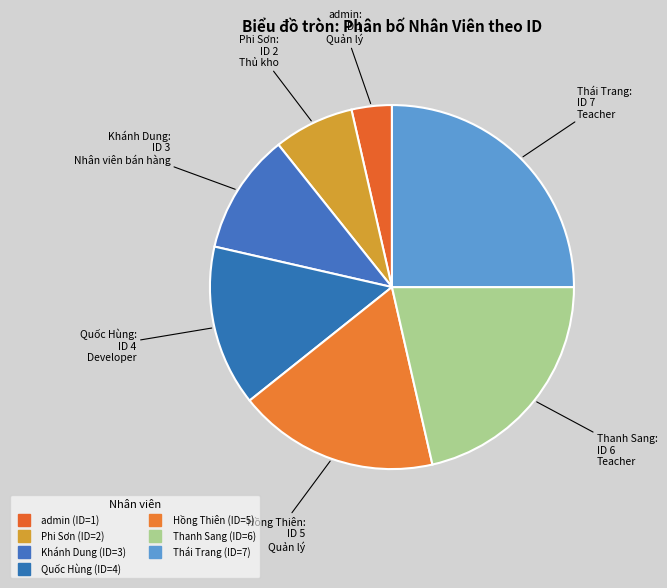

Count the number of slices in the pie.

7